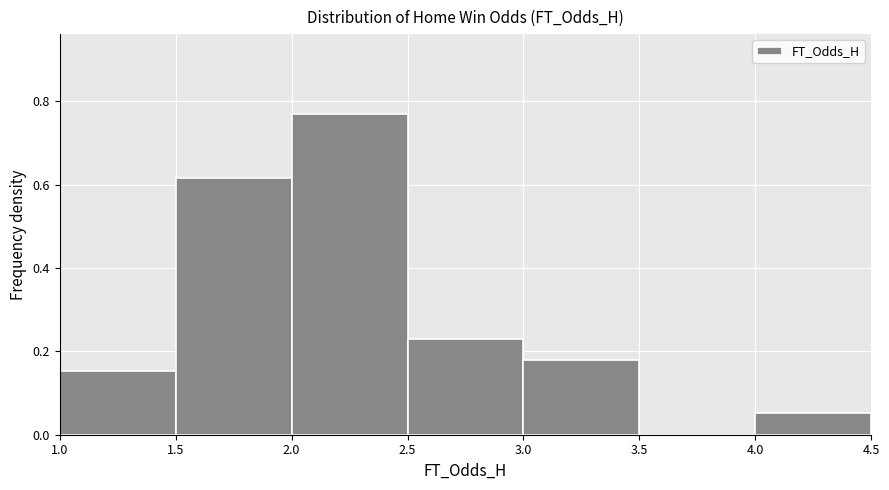

What is the height of the bar covering 1.5 to 2.0 on the x-axis? The values are not printed on the chart, so give them approximately, as read against the axis.

0.62